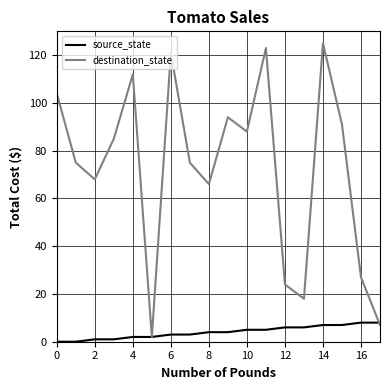

What is the highest value of the source_state series?

8